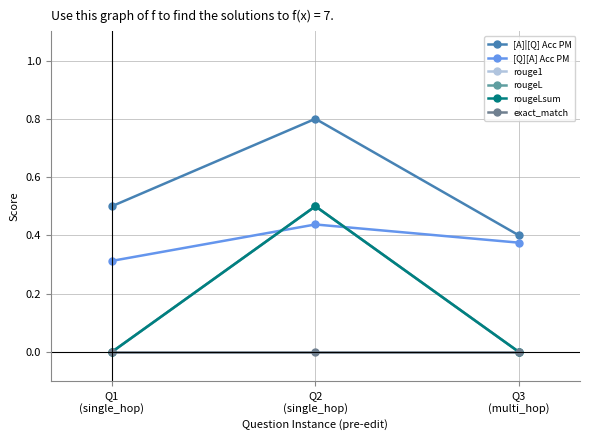

Is this an area chart (filled region under the line)?

No